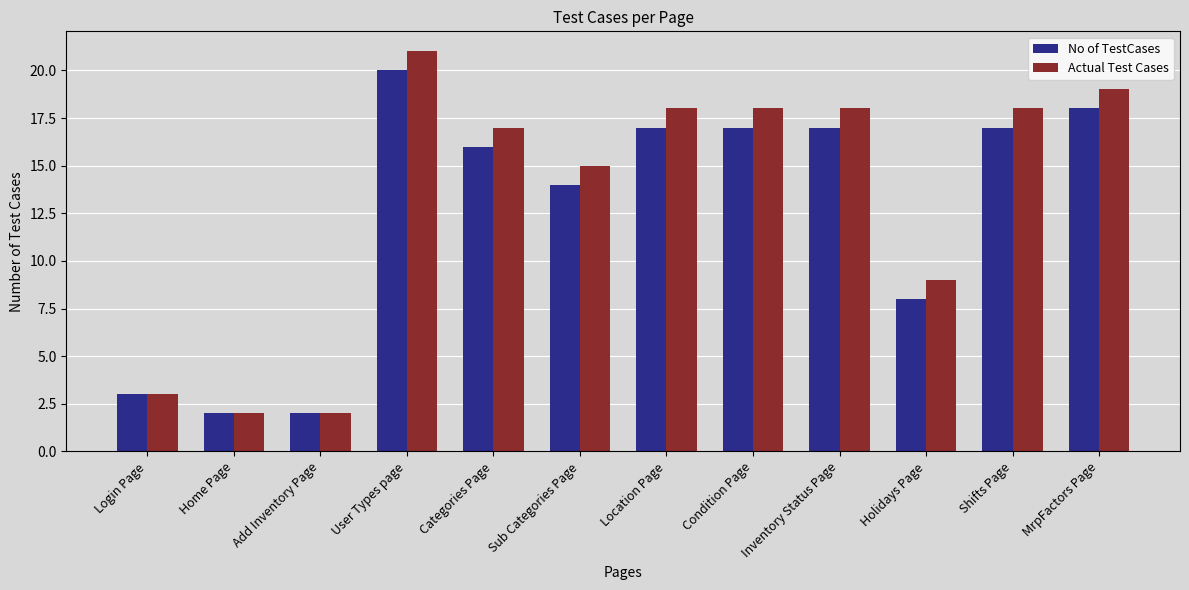

Rank the series by their average value, from lowest to highest.

No of TestCases, Actual Test Cases